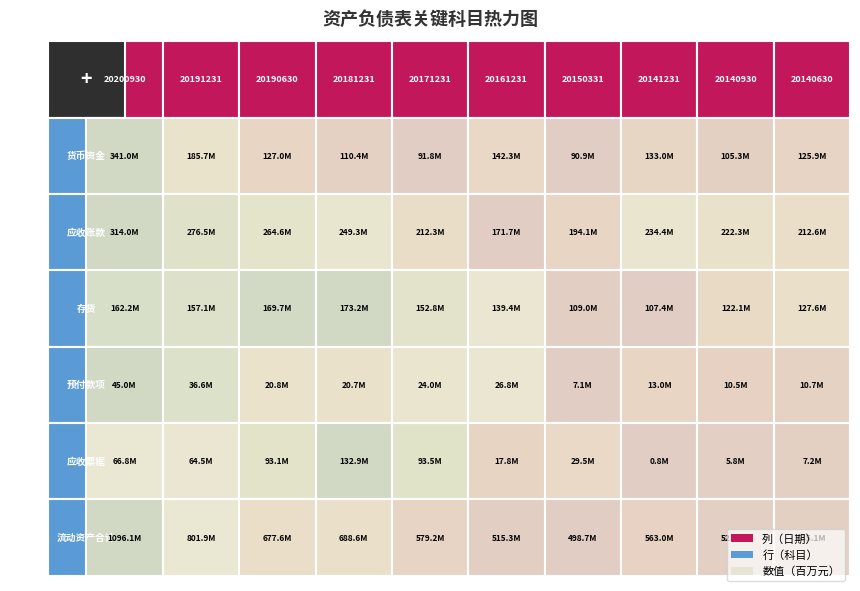

What is the difference between the second highest and second lowest values in the 应收账款 series?

82418455.7